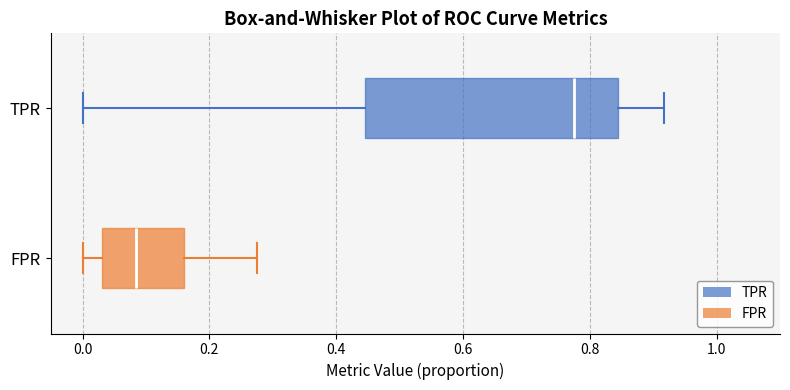

Which box's median line is the furthest to the left?

FPR